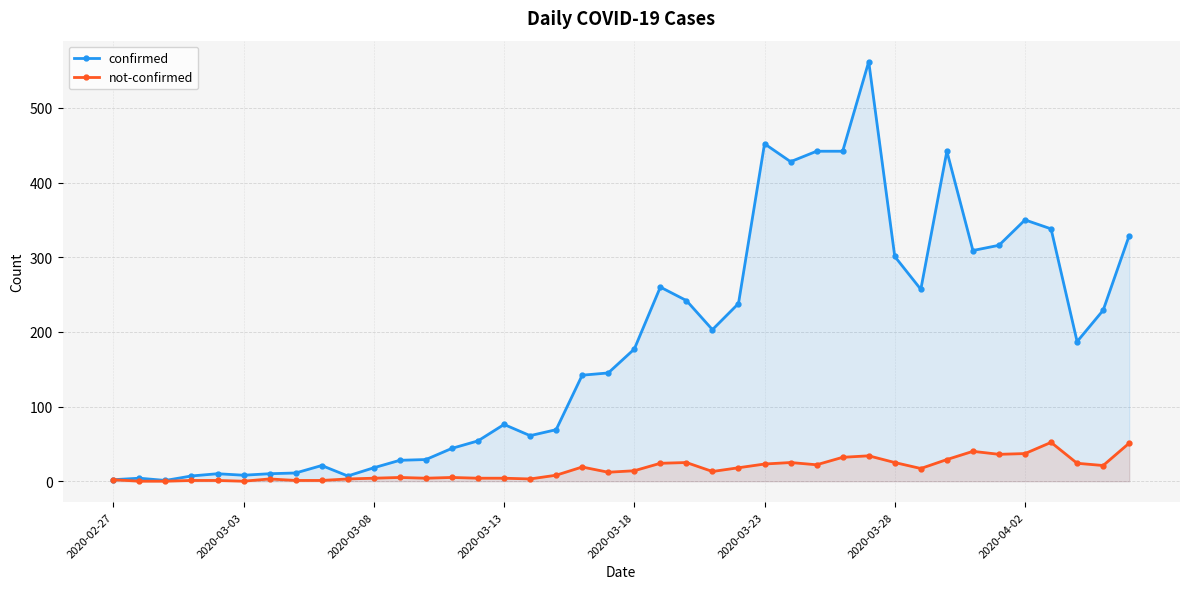

How many lines are shown in the chart?

2